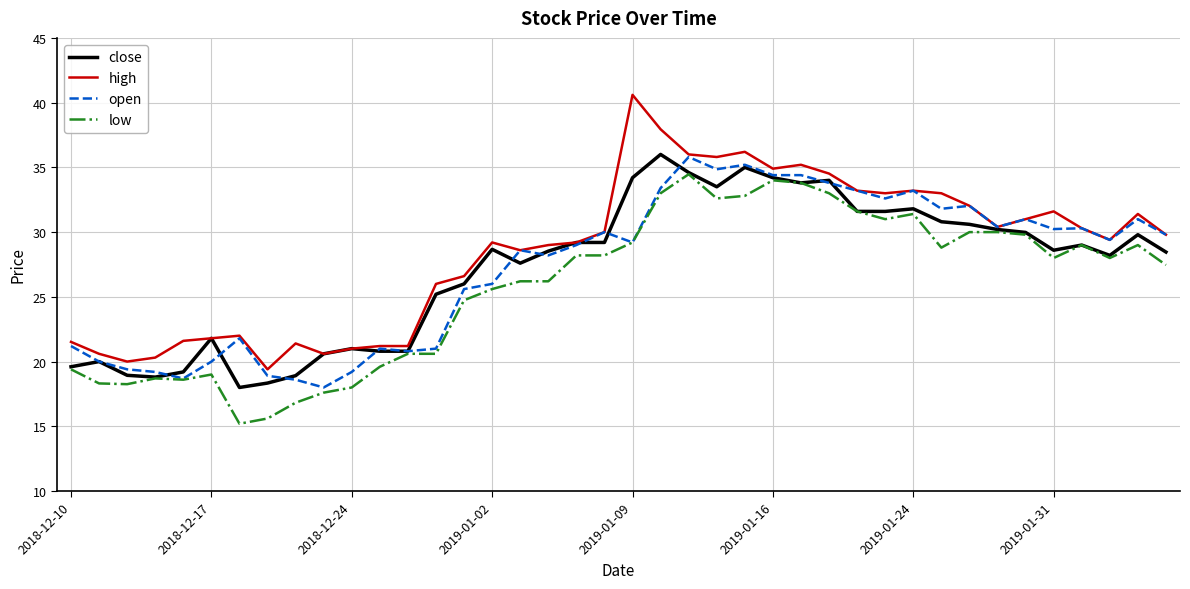

At which category does the chart reach its peak across all series?

2019-01-09